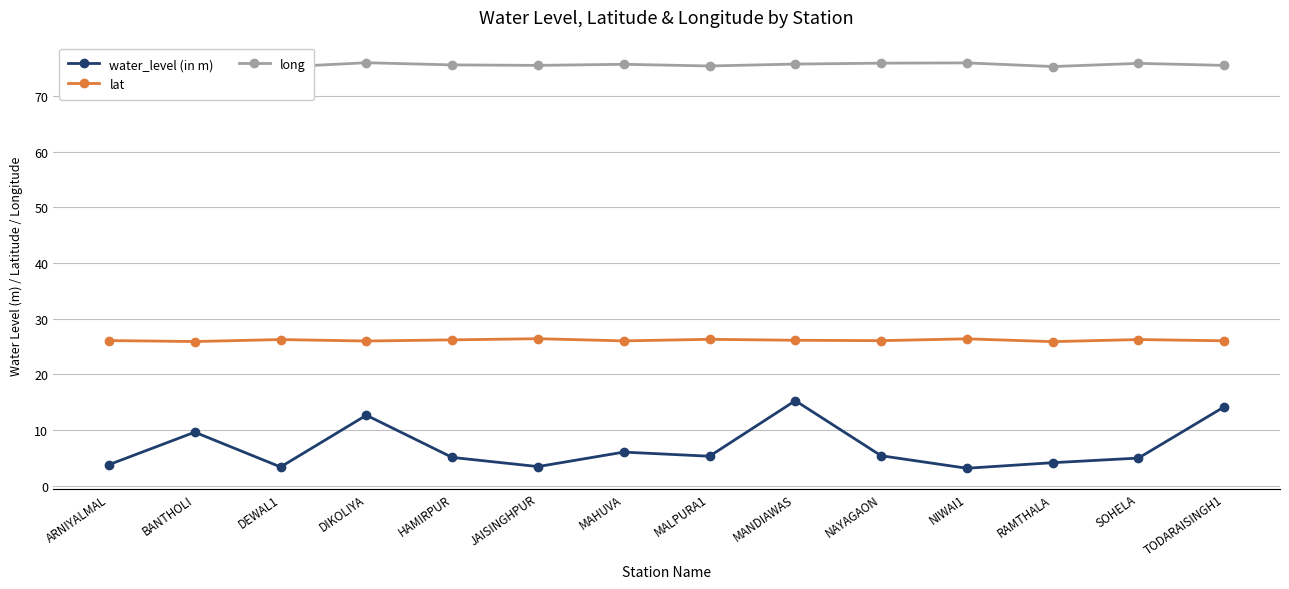

What is the difference between the lat values at ARNIYALMAL and DEWAL1?

0.2